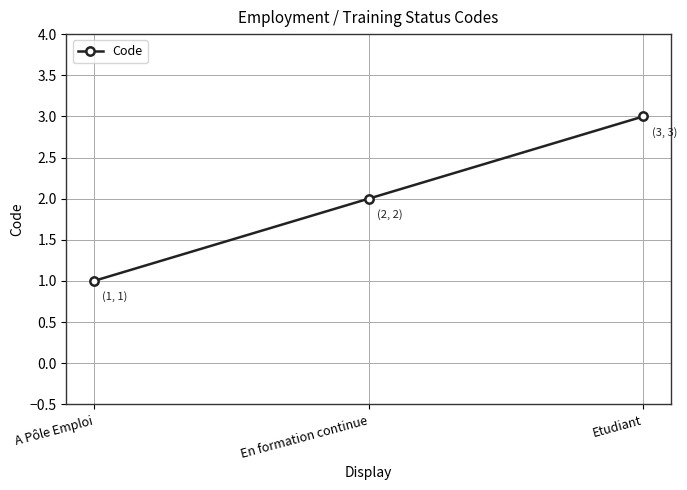

True or false: the data shows 2 at En formation continue.

True